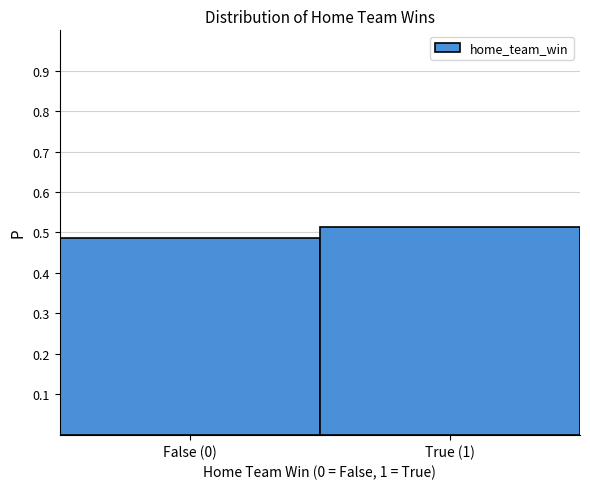

What is the sum of all values?

1.0